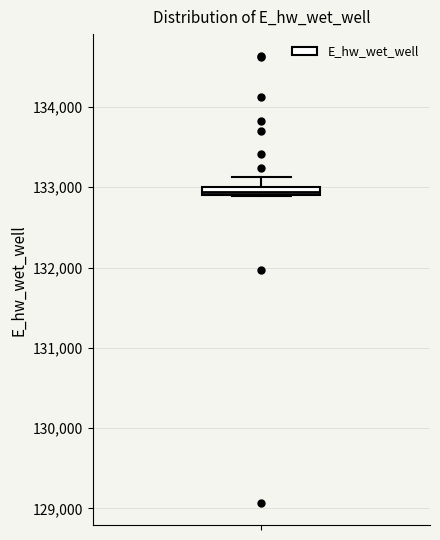

Where is the upper edge of the box on the y-axis? The values are not printed on the chart, so give them approximately, as read against the axis.

133000